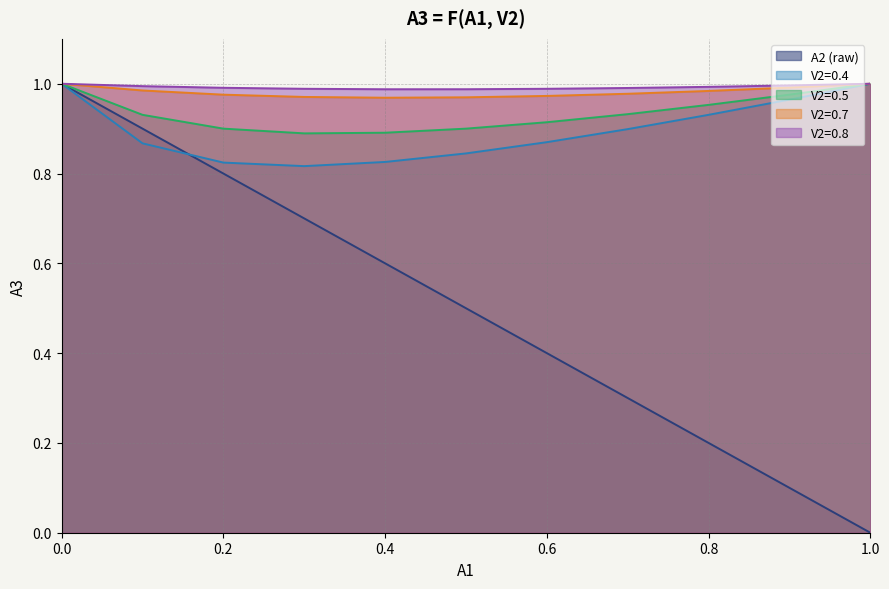

How many lines are shown in the chart?

5